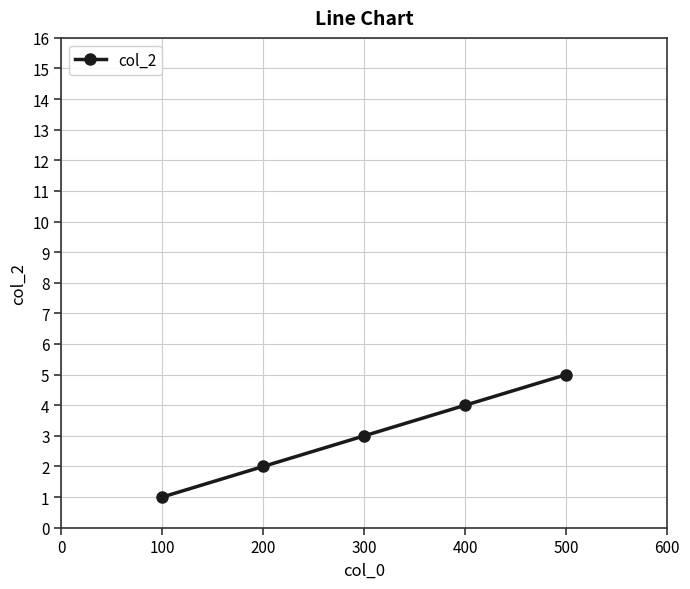

Is it true that the value at 100 is 1?

True